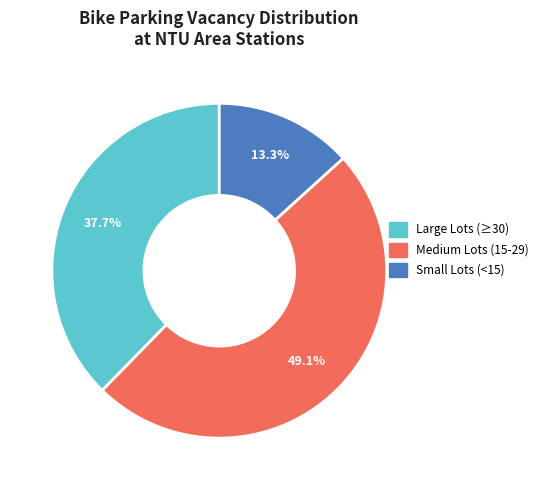

Is there a majority slice in this chart?

No